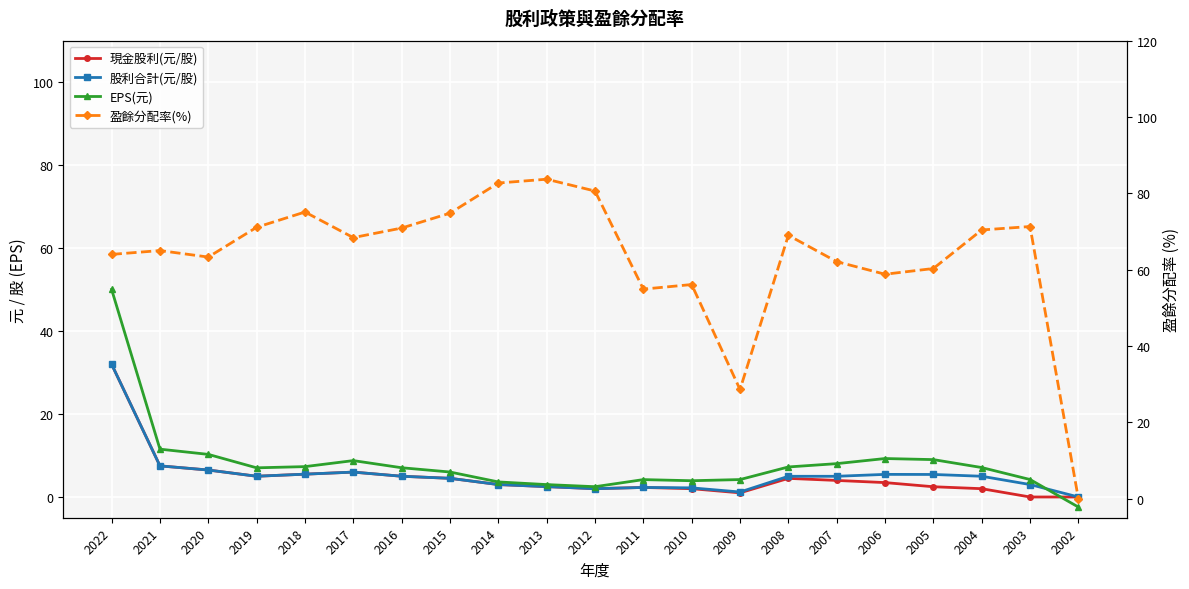

How many values in the 盈餘分配率(%) series are below 68?

10